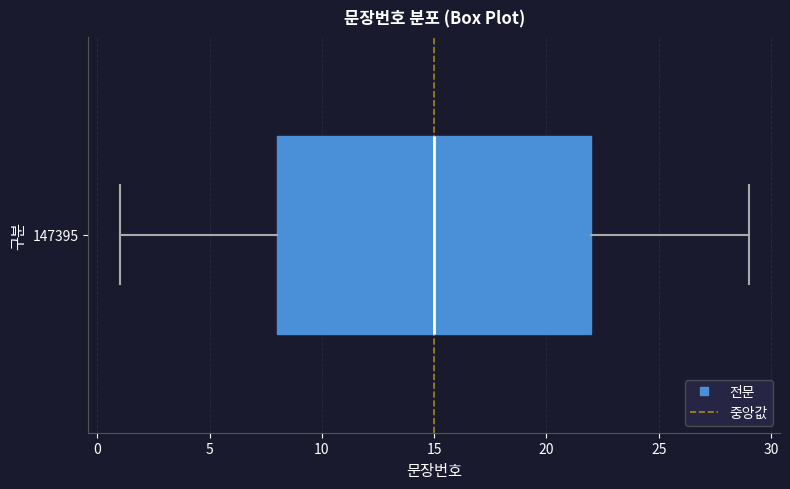

Transcribe this box plot: give where the median line is, the range the box spans, and where the two whiskers end, as read against the x-axis. The values are not printed on the chart, so give them approximately, as read against the axis.

median 15, box 8 to 22, whiskers 1 to 29